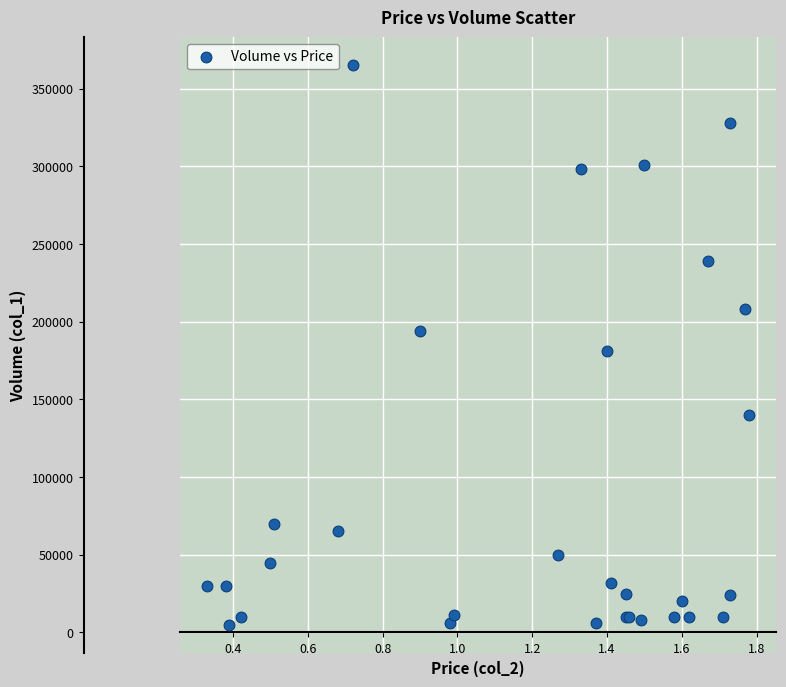

What Y value in the scatter plot is closest to 185000?

181000